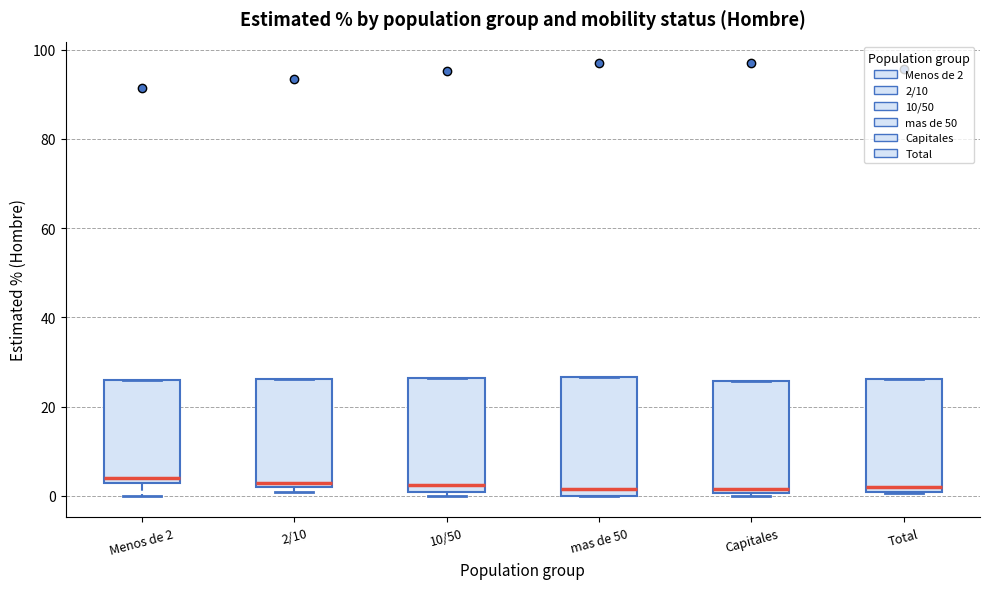

Reading left to right, read every box against the y-axis: the position of its median line, the range the box covers, and the ends of its whiskers. The values are not printed on the chart, so give them approximately, as read against the axis.

Menos de 2: median 4, box 2 to 26, whiskers 0 to 26
2/10: median 2 (just above the box's lower edge), box 2 to 26, whiskers 0 to 26
10/50: median 2, box 0 to 26, whiskers 0 (just below the box's lower edge) to 26
mas de 50: median 2, box 0 to 26, whiskers 0 to 26
Capitales: median 2, box 0 to 26, whiskers 0 (just below the box's lower edge) to 26
Total: median 2, box 0 to 26, whiskers 0 to 26